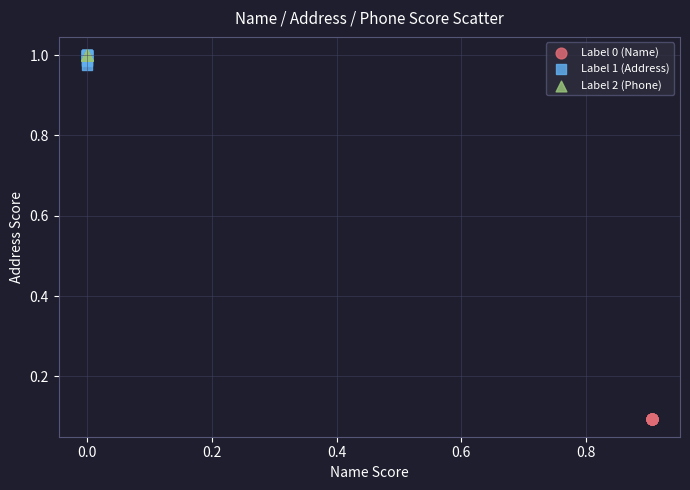

Which series reaches the minimum Y coordinate?

Label 0 (Name)